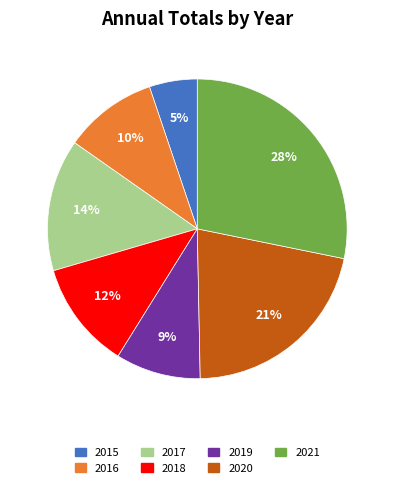

Combined, do 2015 and 2019 account for over 50%?

No